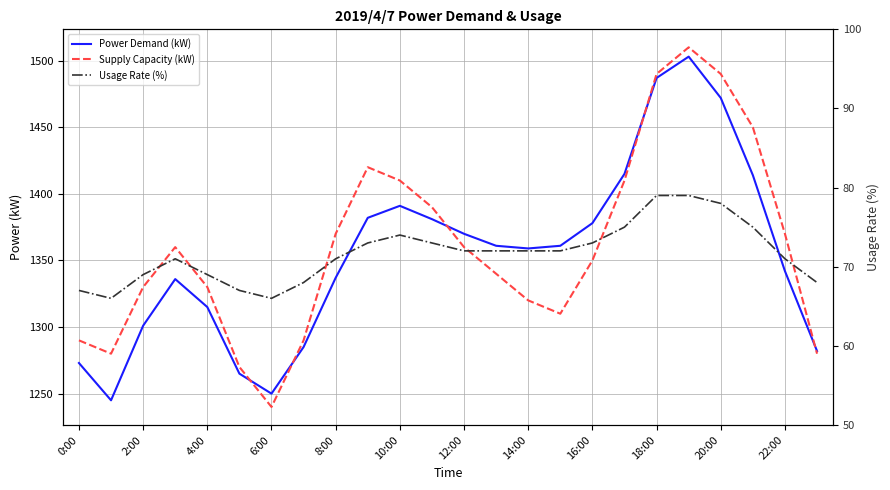

Reading right to left, list all the values displayed in this chart.

Power Demand (kW): 1282	1342	1414	1472	1503	1487	1415	1378	1361	1359	1361	1370	1381	1391	1382	1337	1285	1250	1265	1315	1336	1301	1245	1273
Supply Capacity (kW): 1280	1370	1450	1490	1510	1490	1410	1350	1310	1320	1340	1360	1390	1410	1420	1370	1290	1240	1270	1330	1360	1330	1280	1290
Usage Rate (%): 68	71	75	78	79	79	75	73	72	72	72	72	73	74	73	71	68	66	67	69	71	69	66	67